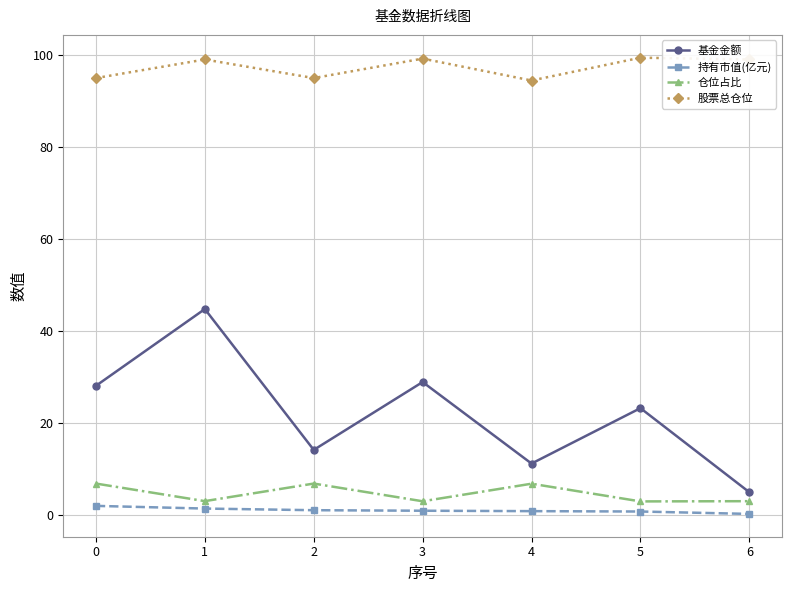

The 股票总仓位 series shows 149.7 at 5. True or false?

False